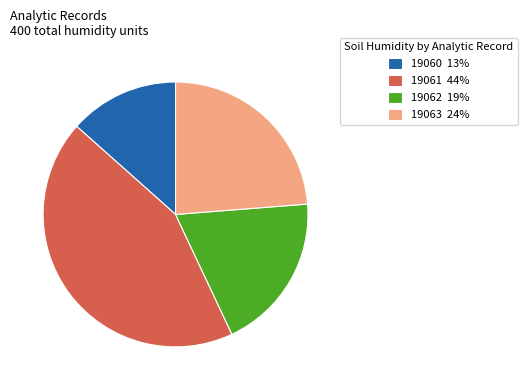

Is the sum of 19061 44% and 19062 19% greater than half?

Yes